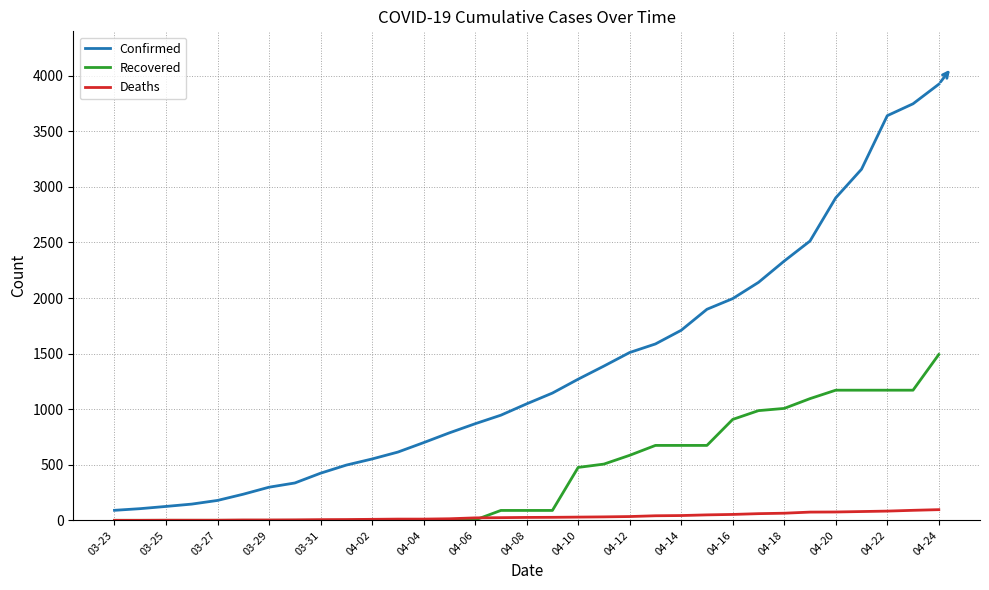

Rank the series by their average value, from lowest to highest.

Deaths, Recovered, Confirmed